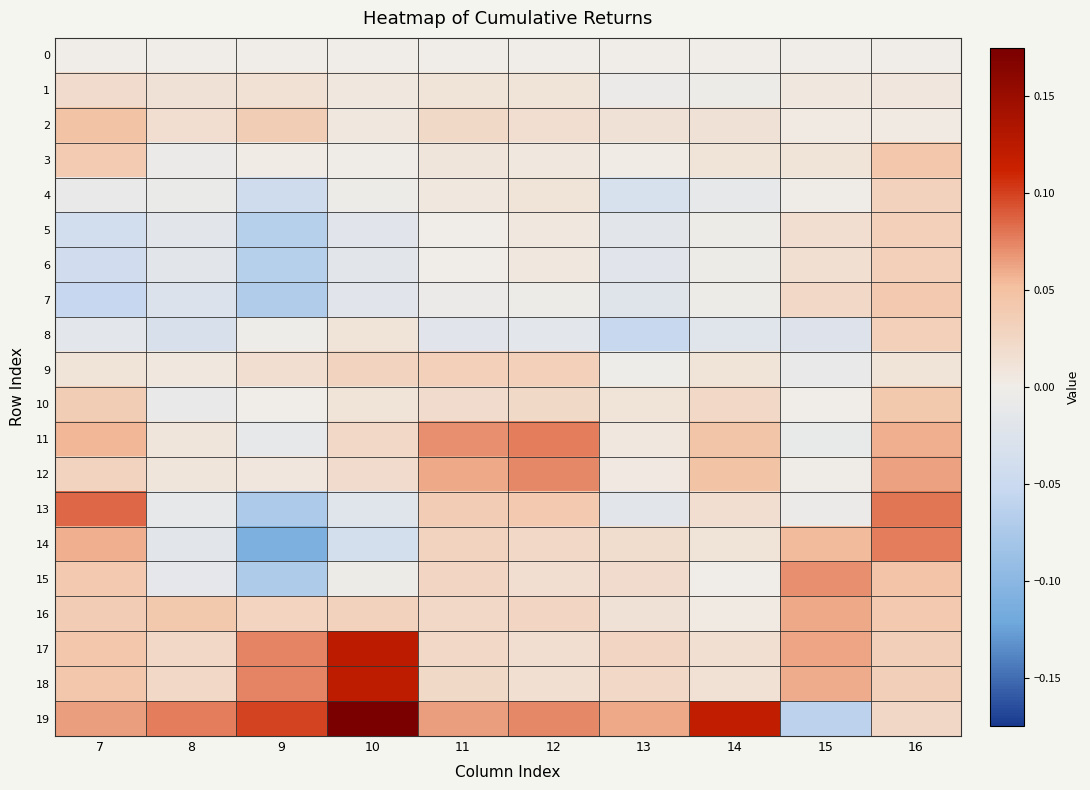

Which has a higher value, 9 or 16?

9